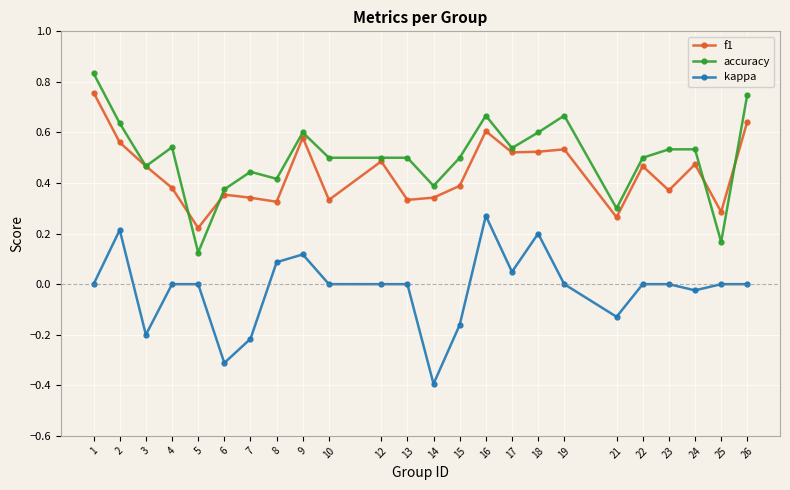

List the series in order of their peak value, highest first.

accuracy, f1, kappa